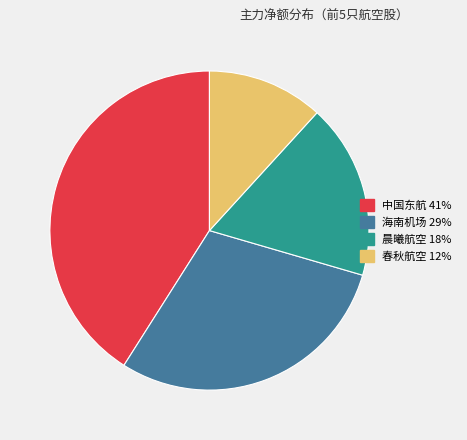

Does any single category account for the majority?

No